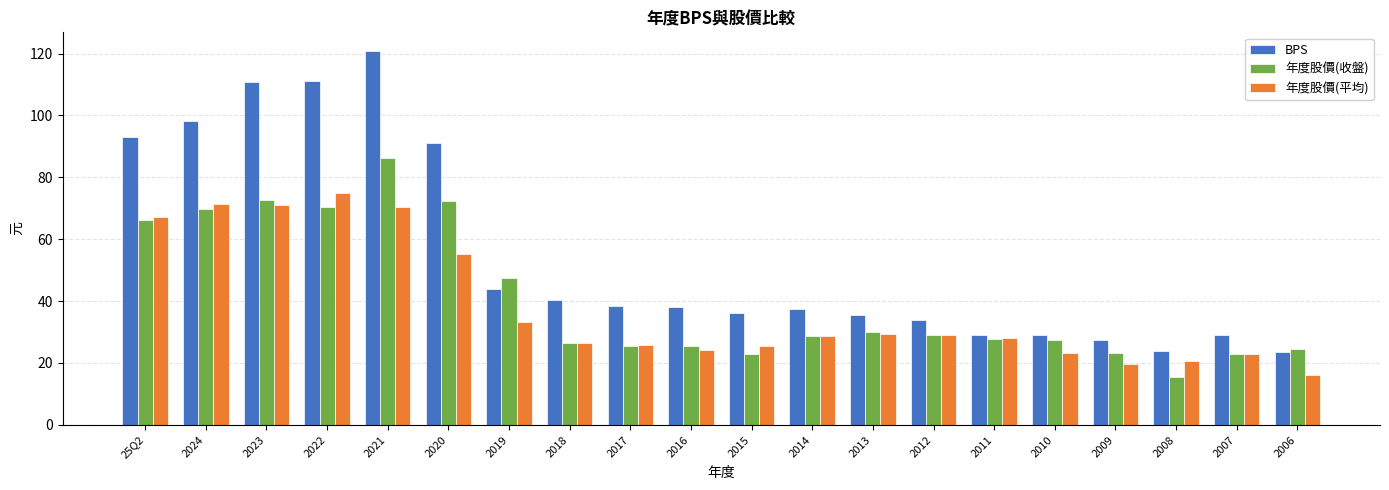

What is the sum of the 年度股價(平均) values at 2009 and 2012?

48.9